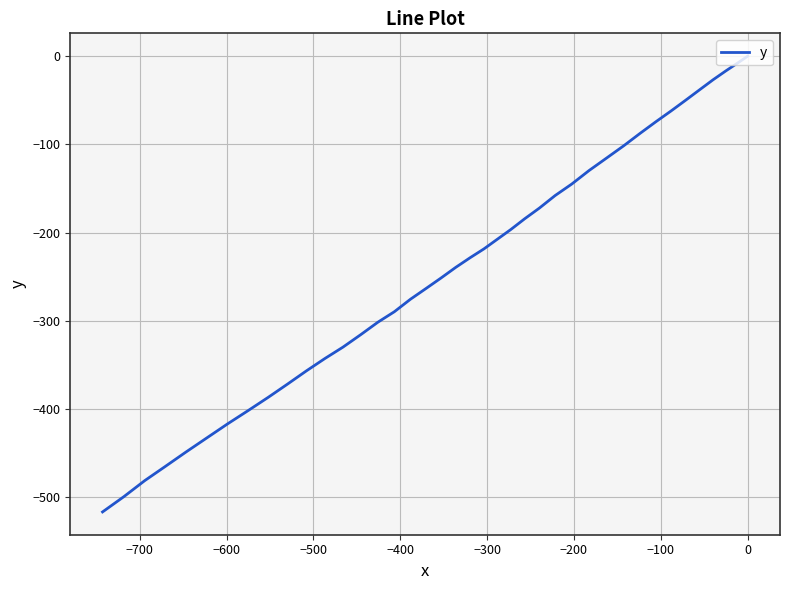

What is the sum of all values?

-9607.3